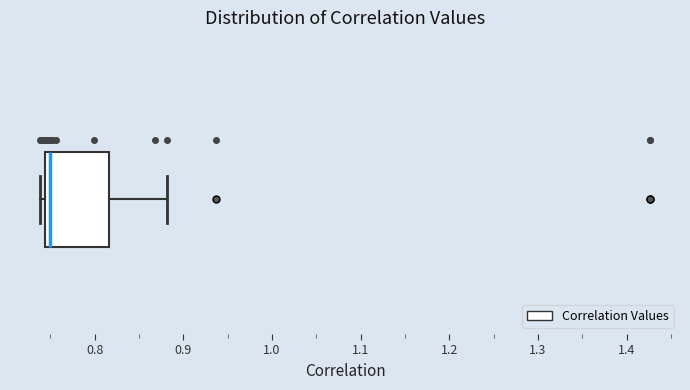

Where is the left edge of the box on the x-axis? The values are not printed on the chart, so give them approximately, as read against the axis.

0.74